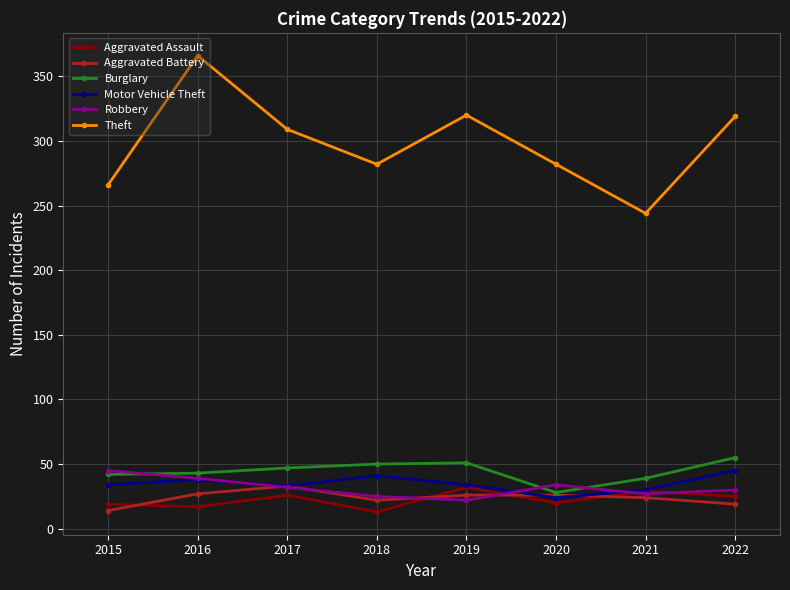

What is the highest value of the Aggravated Assault series?

32